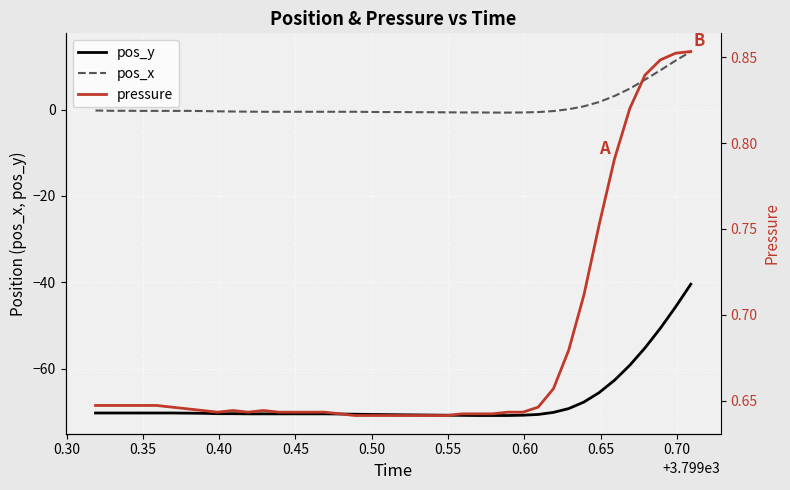

How many data points in pos_y are above -70?

9